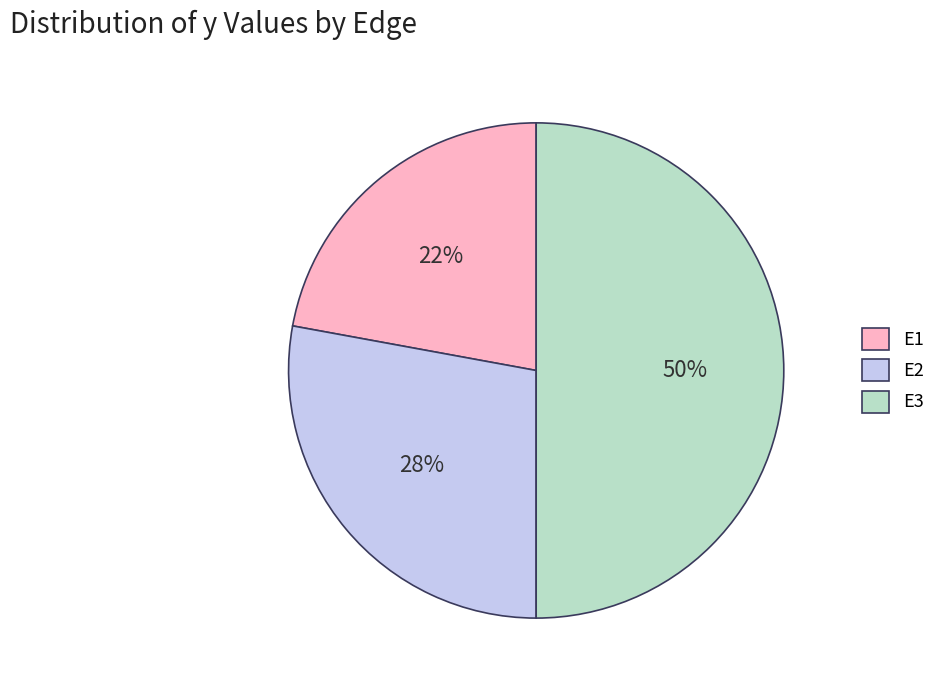

Which category has the smallest portion of the pie?

E1